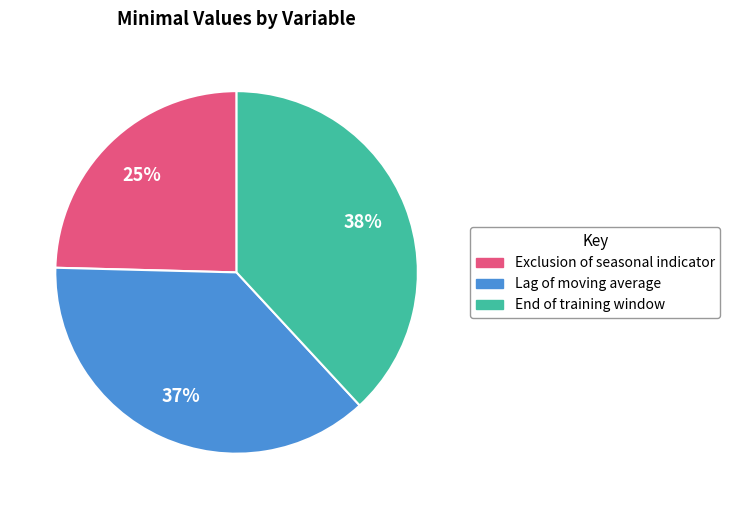

Which has a higher value, End of training window or Lag of moving average?

End of training window